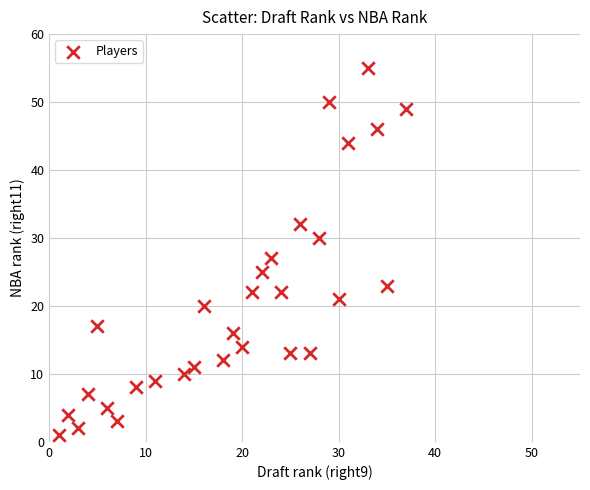

What Y value in the scatter plot is closest to 28?

27